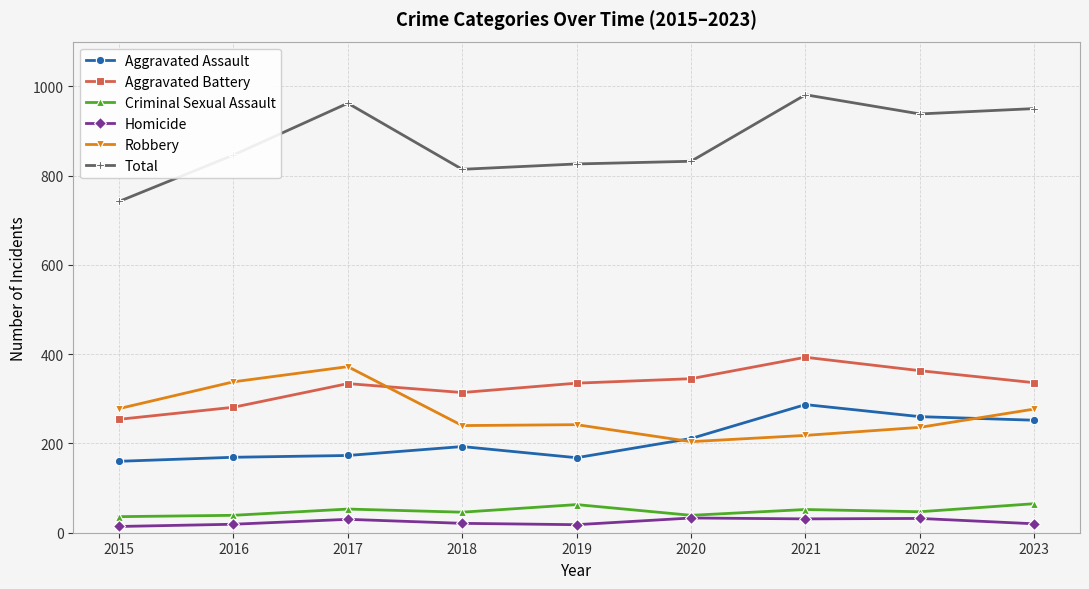

What is the greatest value displayed?

981